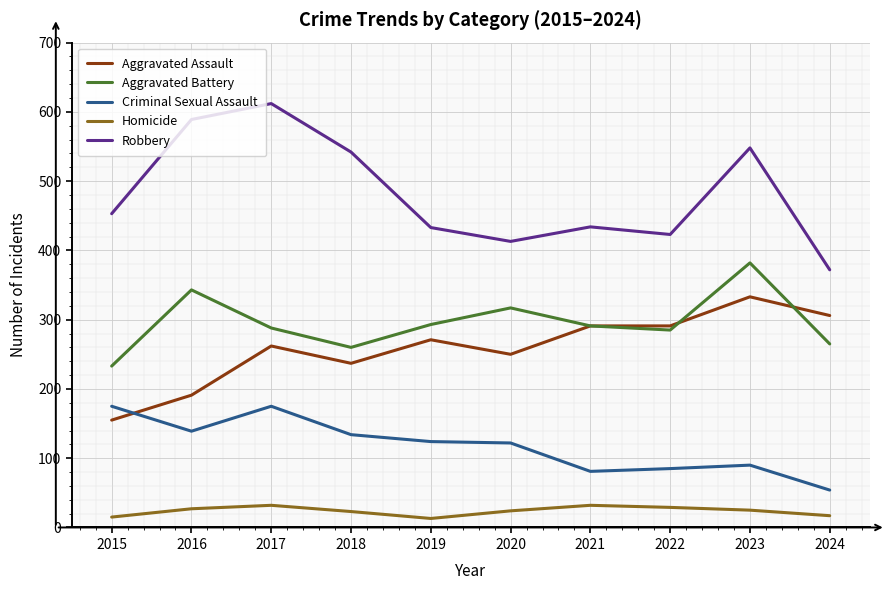

What is the difference between the highest and lowest values at 2017?

580